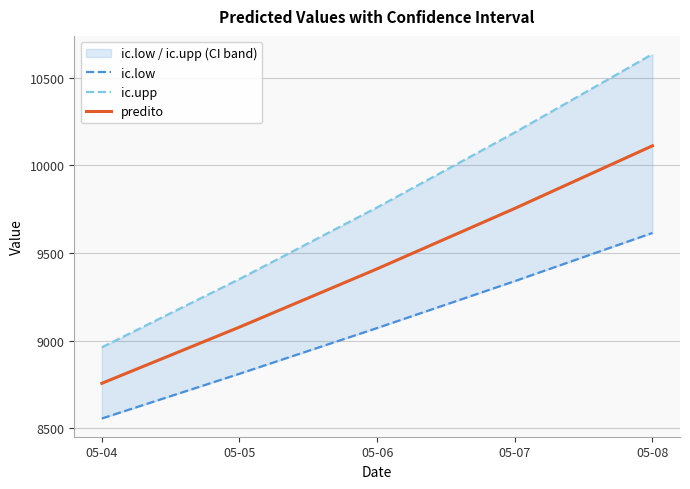

What value does the ic.low series have at 05-04?

8555.8